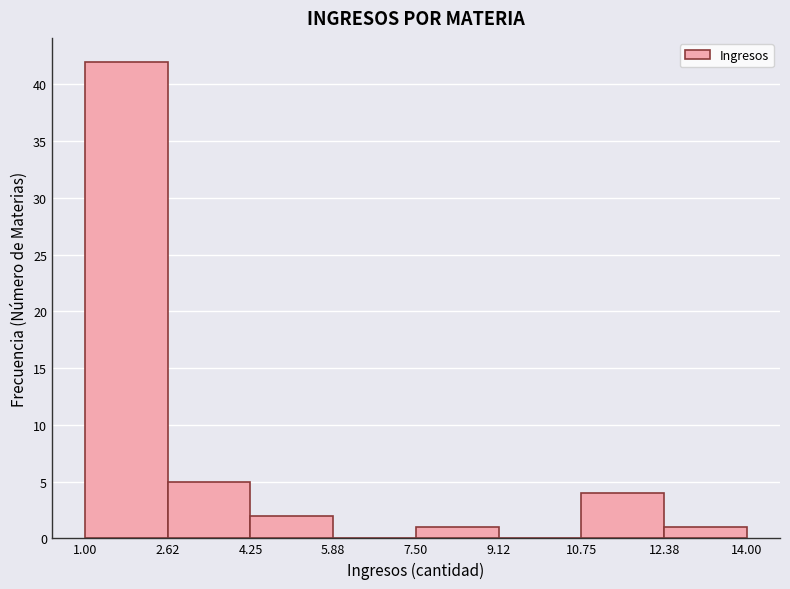

How tall is the bar that spans 10.75 to 12.38 on the x-axis? The values are not printed on the chart, so give them approximately, as read against the axis.

4